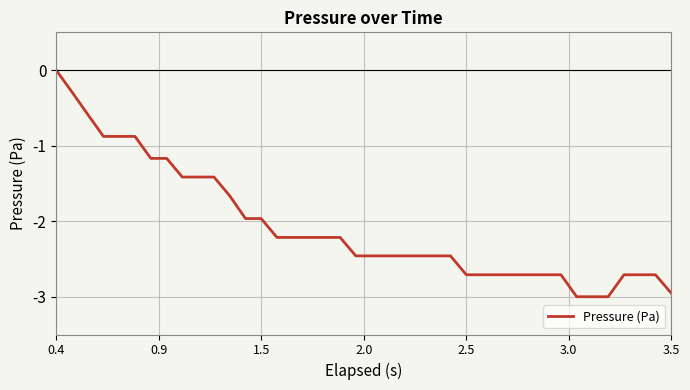

What is the difference between the maximum and minimum values?

3.0